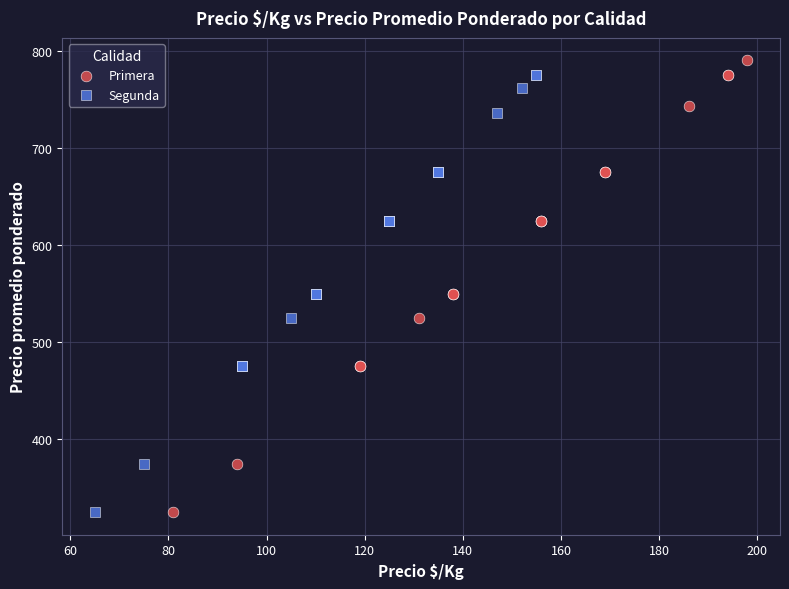

Which series has the largest Y range (max minus min)?

Primera